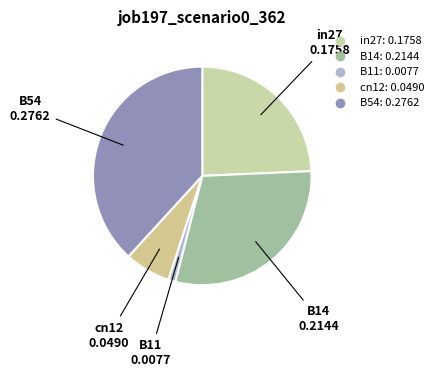

Do B54 and cn12 together represent more than half of the pie?

No